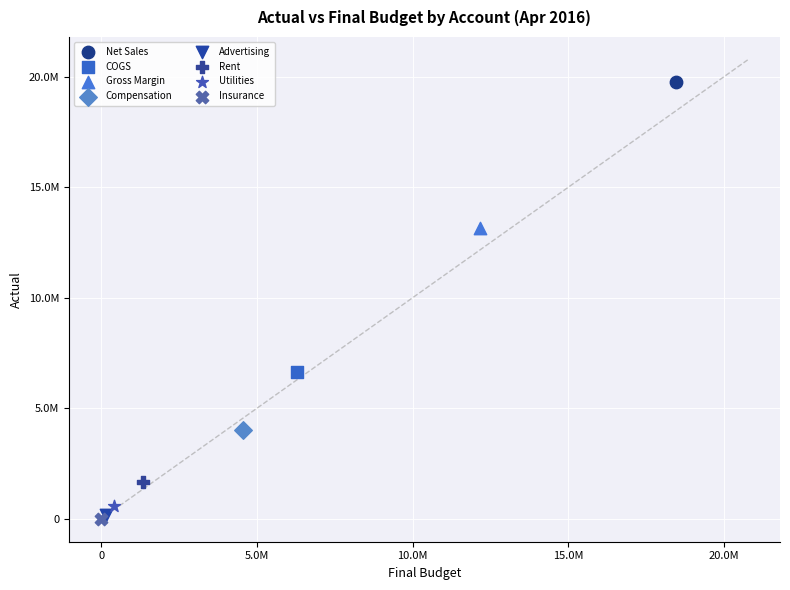

Which series contains the highest Y value?

Net Sales